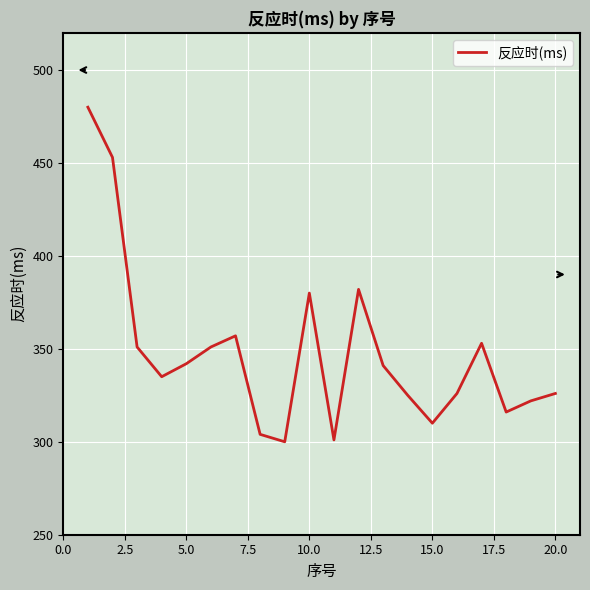

Does the chart have visible grid lines?

Yes